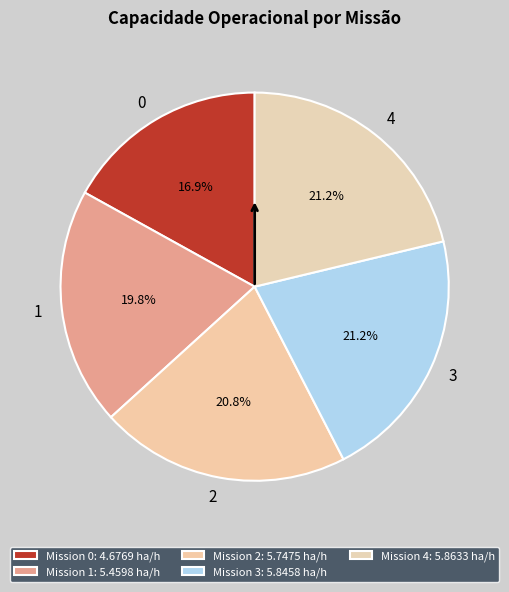

True or false: 2 accounts for 36% of the total.

False